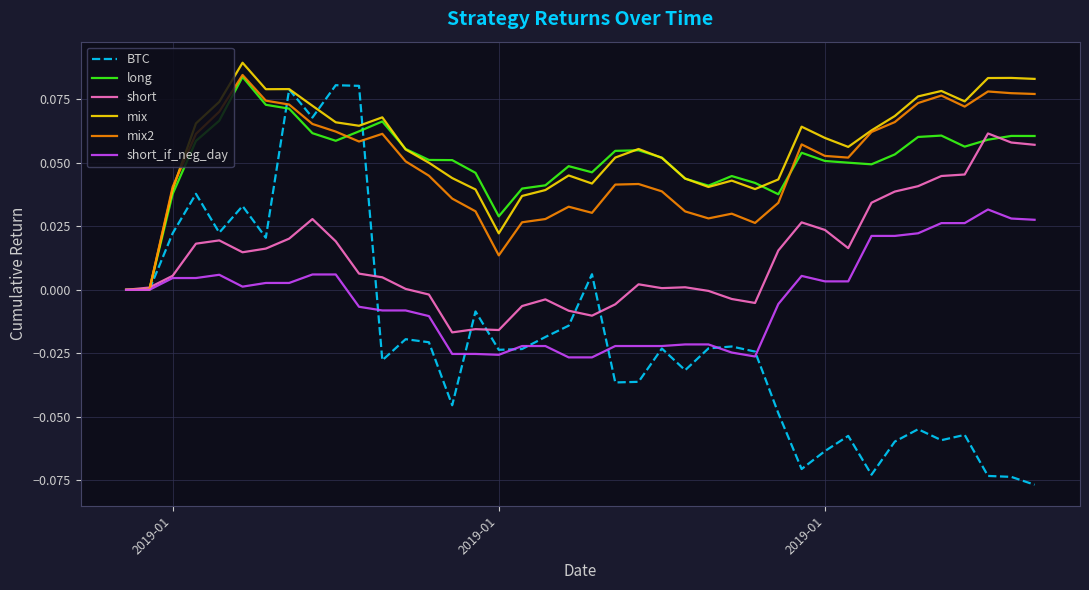

How many interior local valleys does the long series have?

7